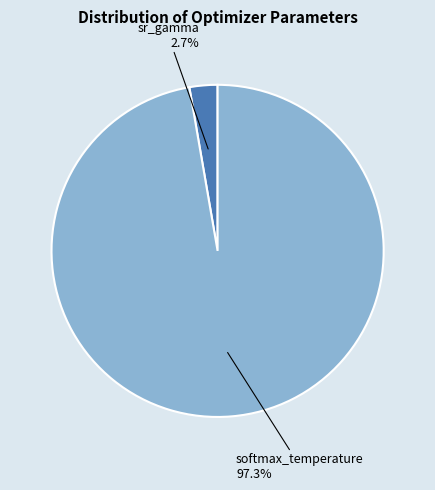

Is there any slice that represents more than half of the pie?

Yes